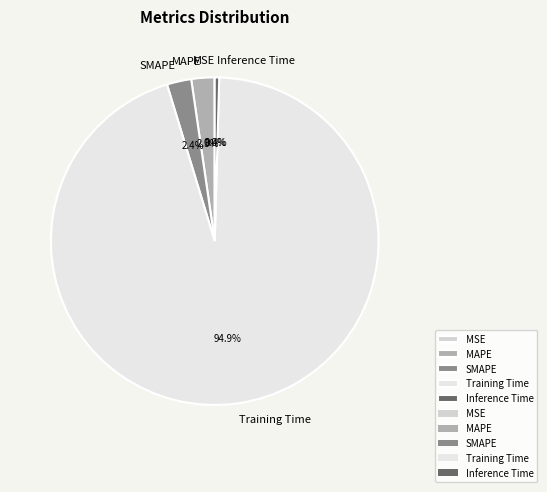

Is the sum of MAPE and SMAPE greater than half?

No